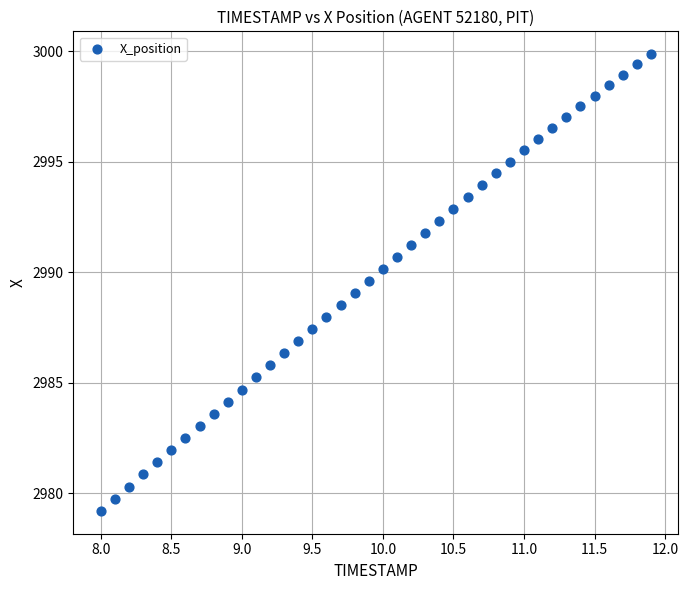

What is the range of Y values (max minus min)?

20.7